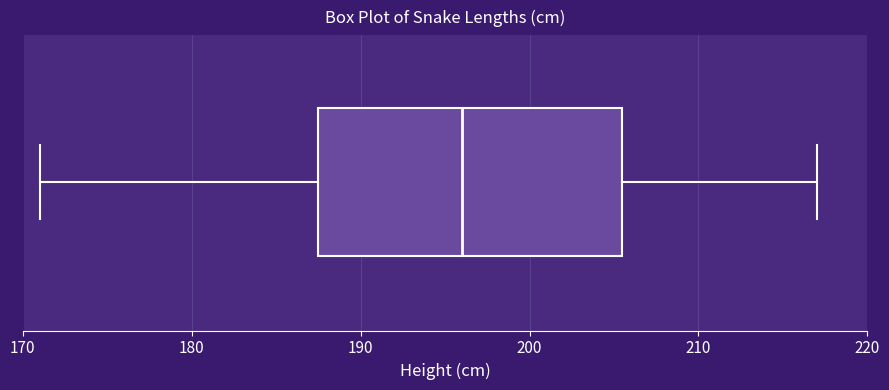

Transcribe this box plot: give where the median line is, the range the box spans, and where the two whiskers end, as read against the x-axis. The values are not printed on the chart, so give them approximately, as read against the axis.

median 196, box 188 to 206, whiskers 171 to 217